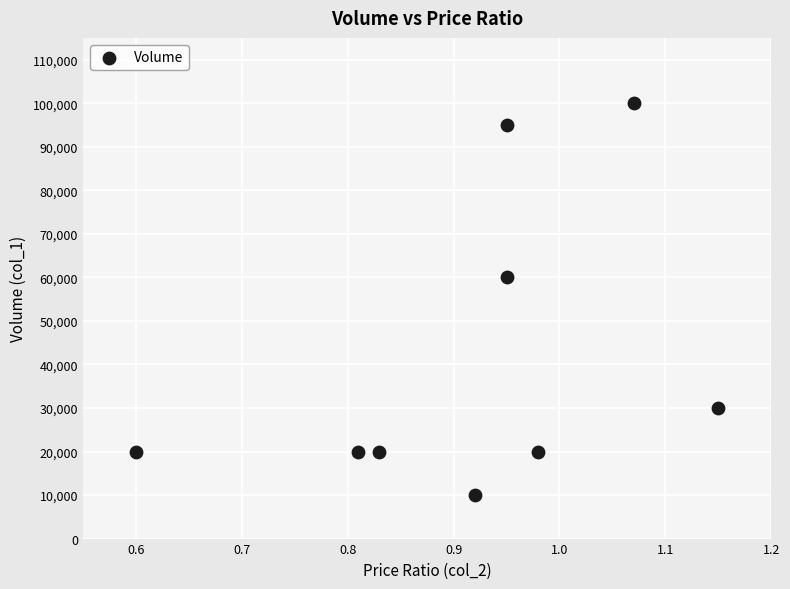

What is the range of Y values (max minus min)?

90000